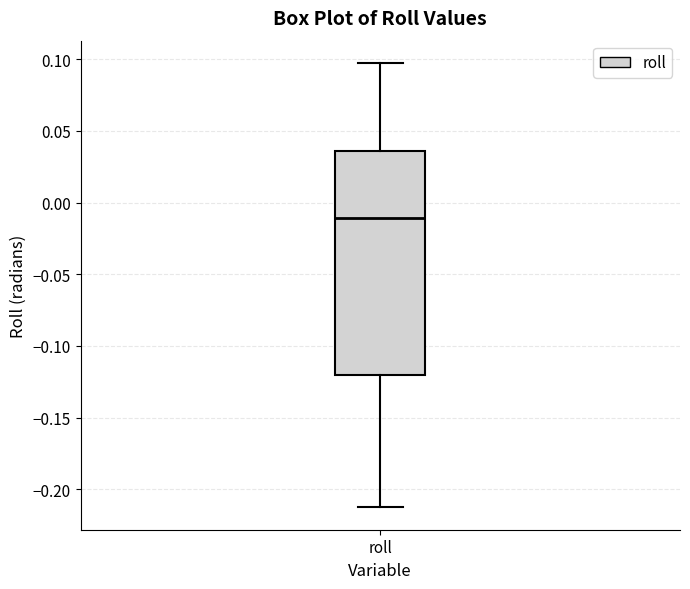

Where is the upper edge of the box for roll on the y-axis? The values are not printed on the chart, so give them approximately, as read against the axis.

0.035